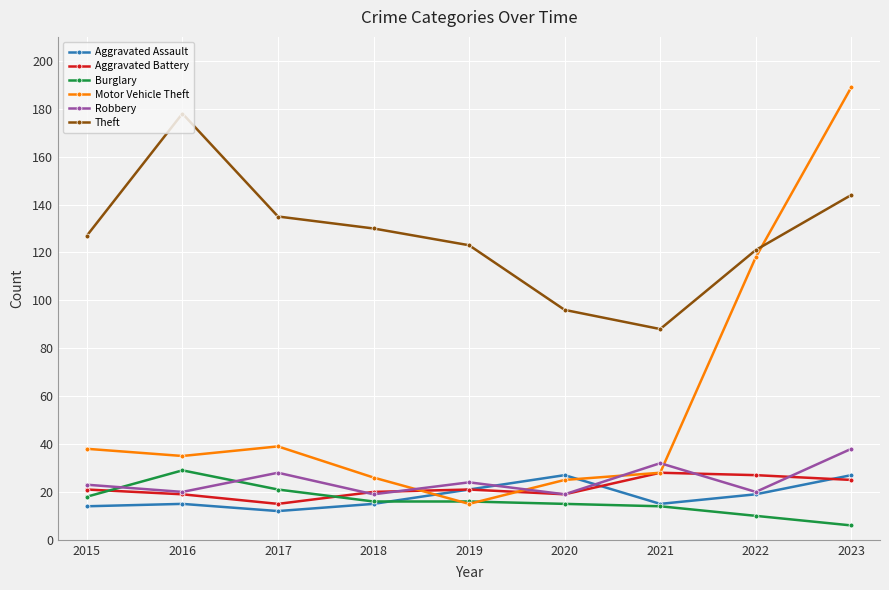

True or false: Theft and Robbery cross at least once.

False